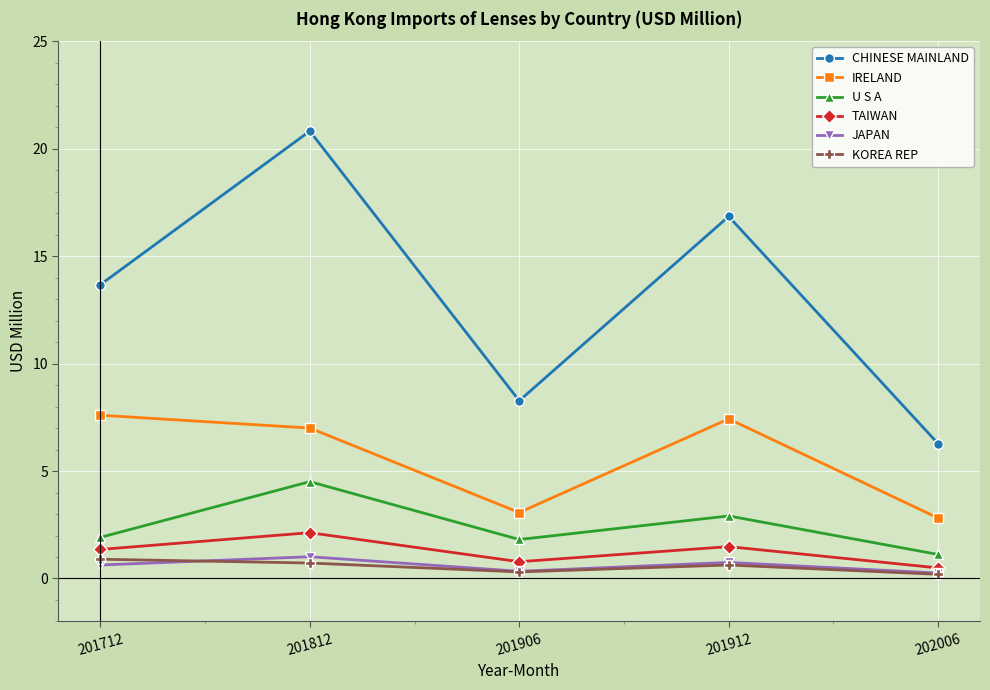

Rank the categories by CHINESE MAINLAND value from lowest to highest.

202006, 201906, 201712, 201912, 201812